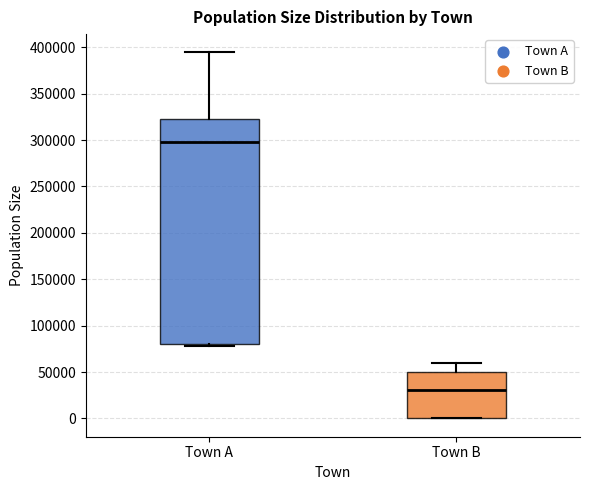

Which box is the tallest, from its lower edge to its upper edge?

Town A